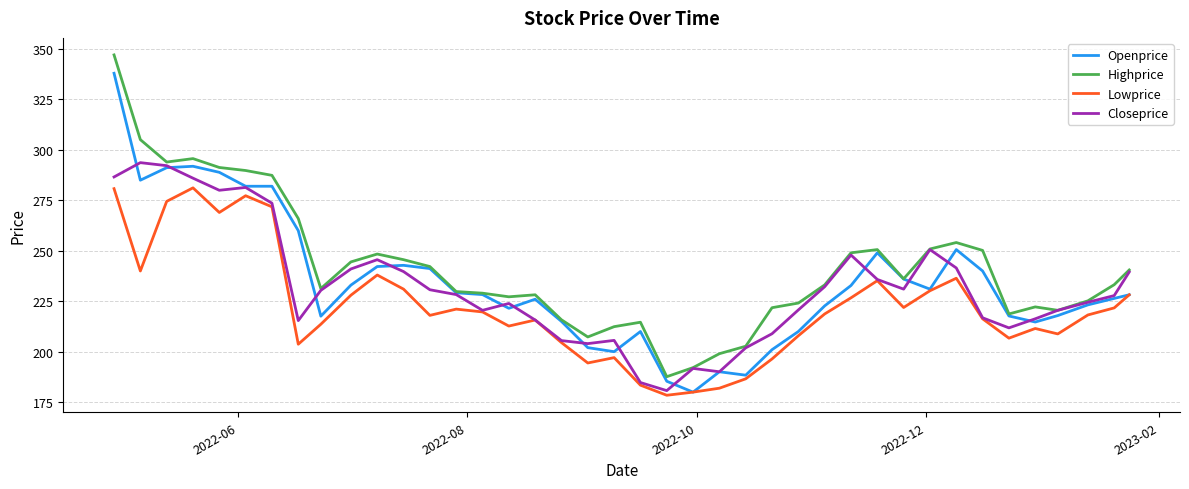

True or false: Lowprice and Highprice intersect in this chart.

False